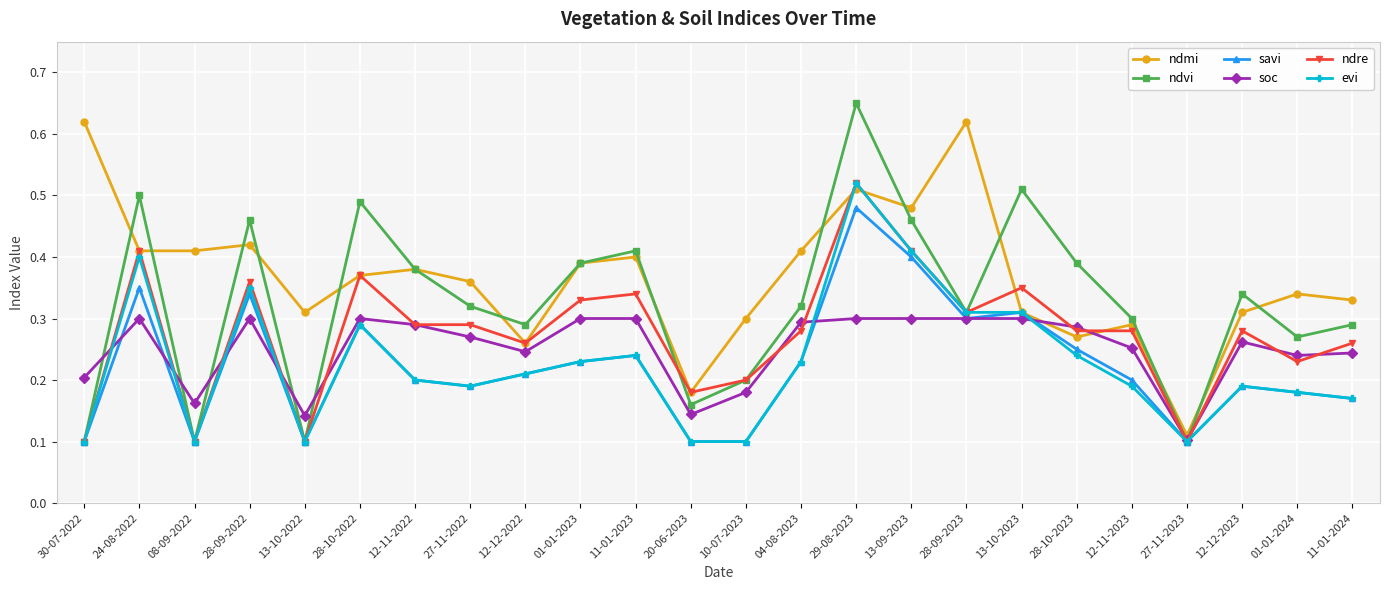

True or false: soc has more than 2 points higher than both neighbors.

True